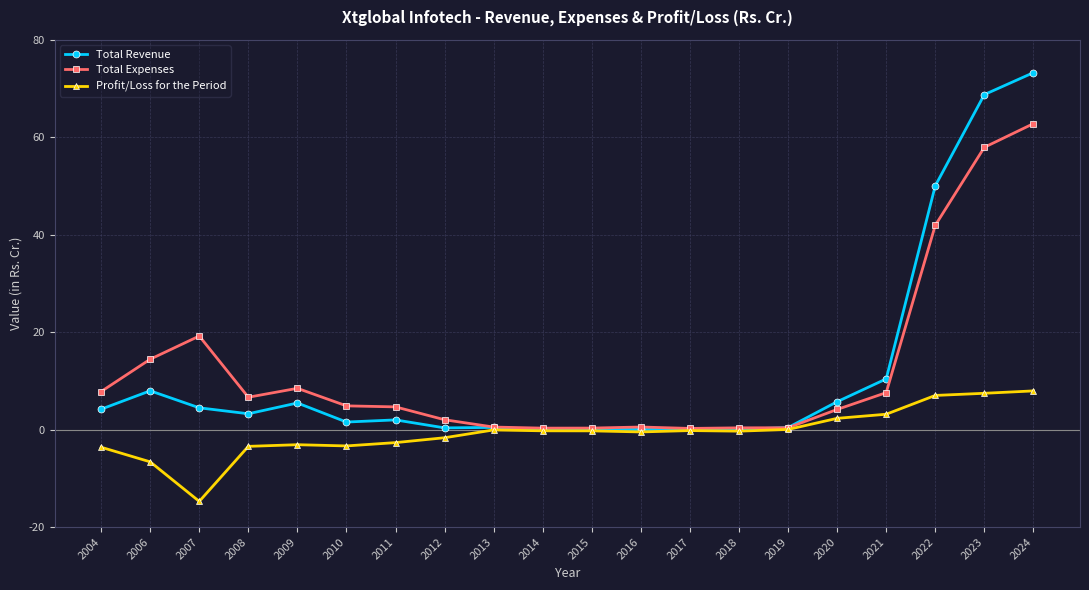

What are all the series names shown in the legend?

Total Revenue, Total Expenses, Profit/Loss for the Period